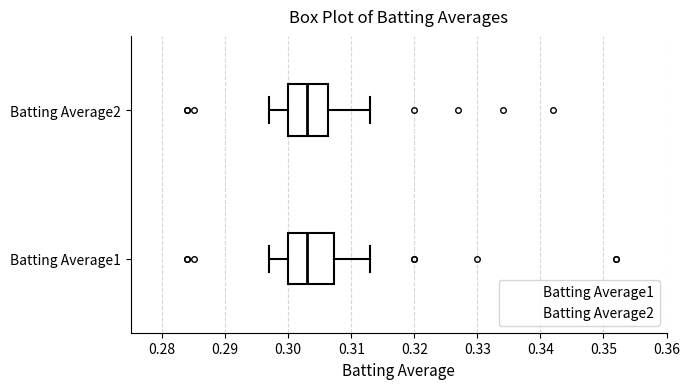

Which box is the widest, from its left edge to its right edge?

Batting Average1